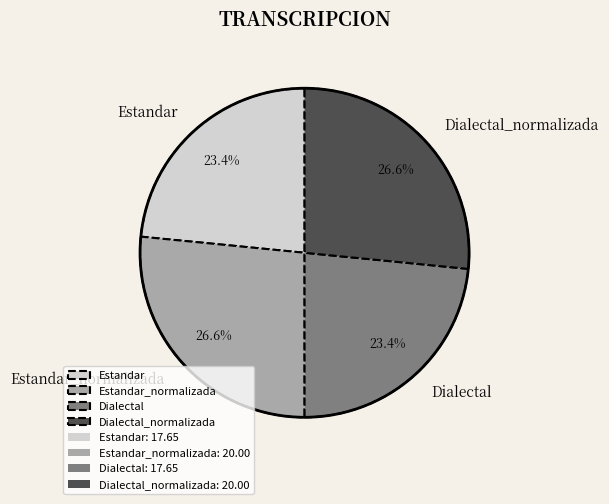

What is the ratio of the value at Dialectal_normalizada to the value at Dialectal?

1.1